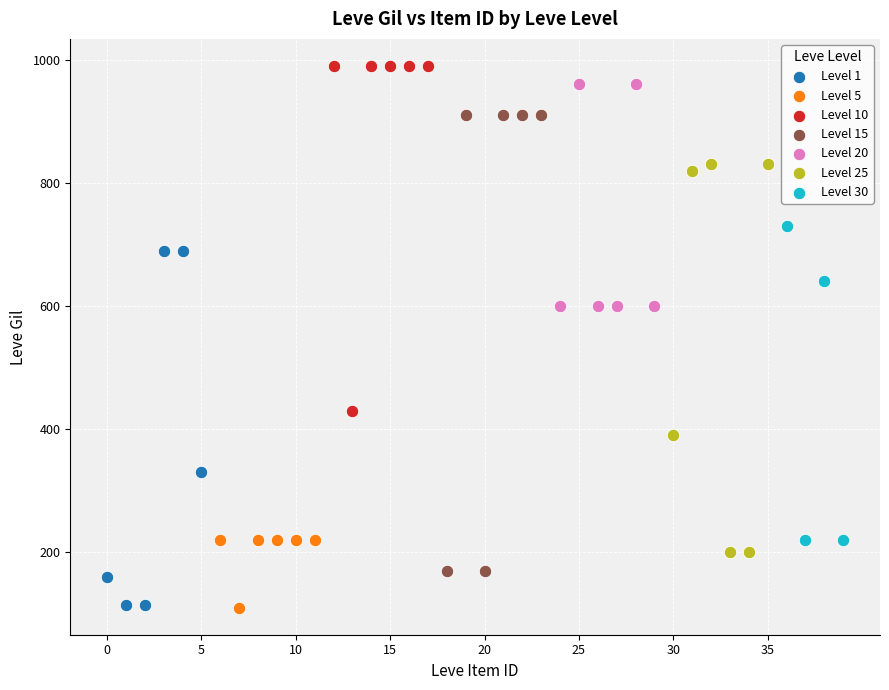

Which series reaches the maximum Y coordinate?

Level 10